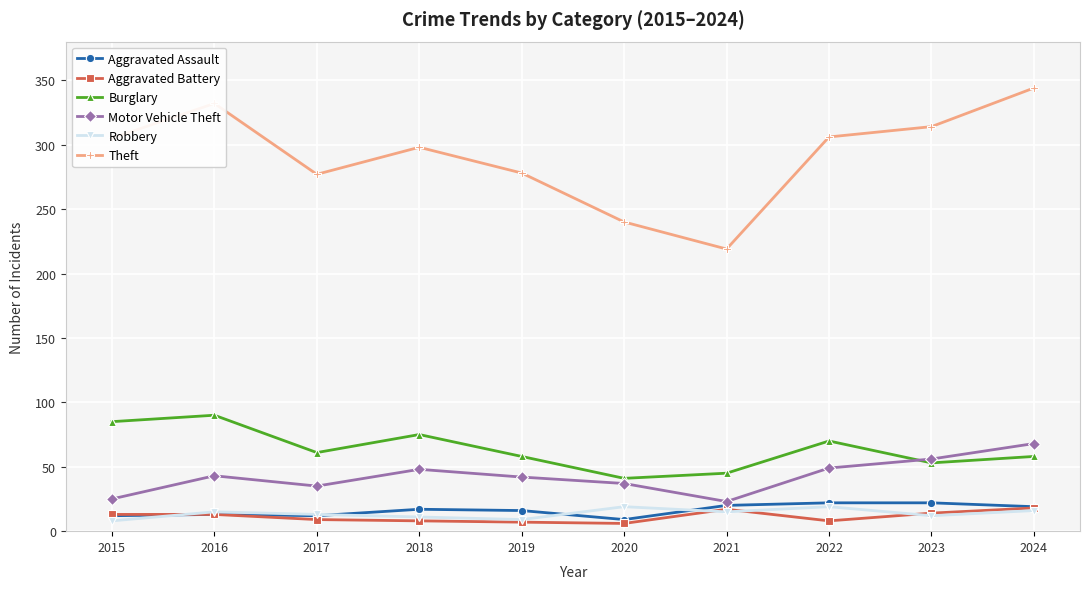

How many distinct data groups are displayed?

6